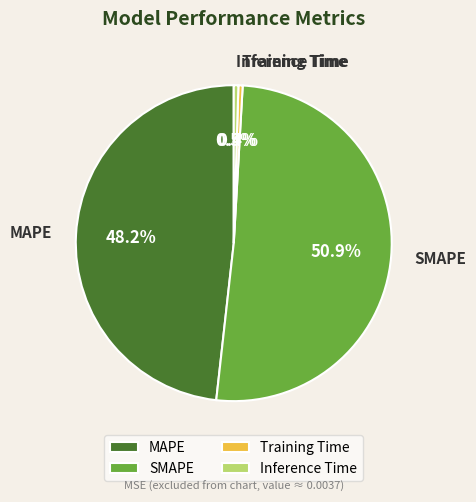

What is the largest slice in the pie chart?

SMAPE